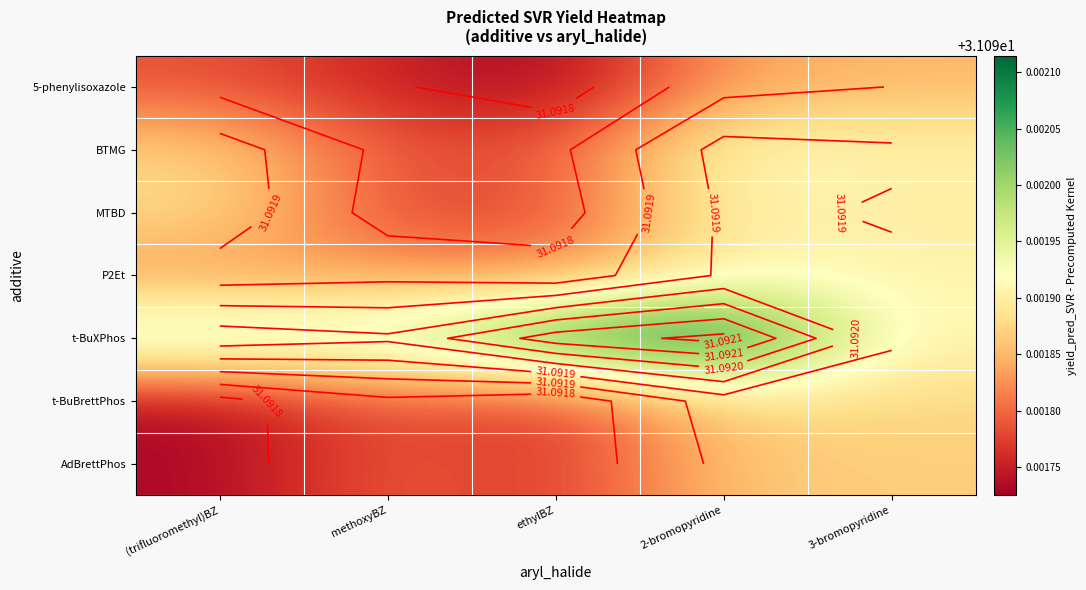

What is the average value of the MTBD series?

31.1